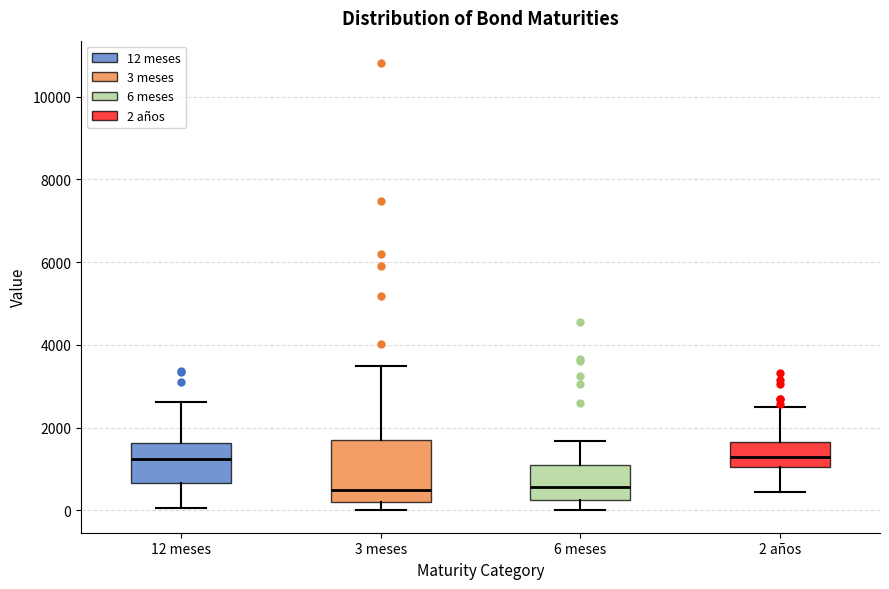

Where is the upper edge of the box for 12 meses on the y-axis? The values are not printed on the chart, so give them approximately, as read against the axis.

1600